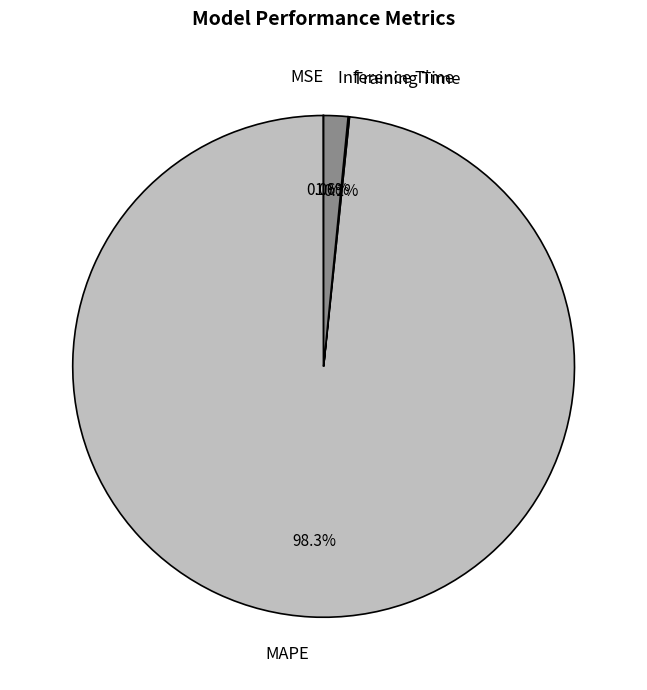

To the nearest percent, what percentage of the pie is MAPE?

98%